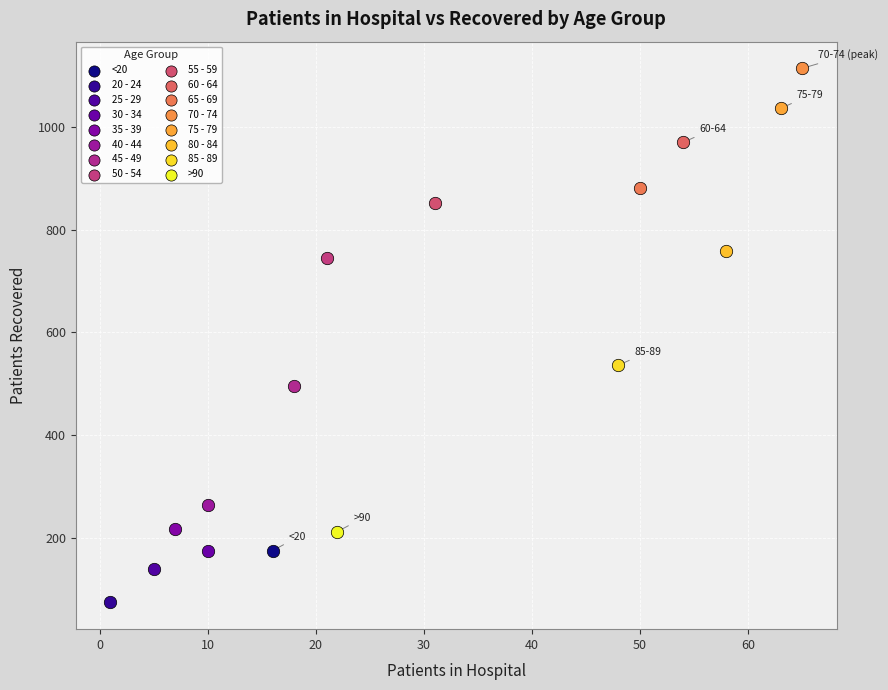

Which series contains the highest Y value?

70 - 74